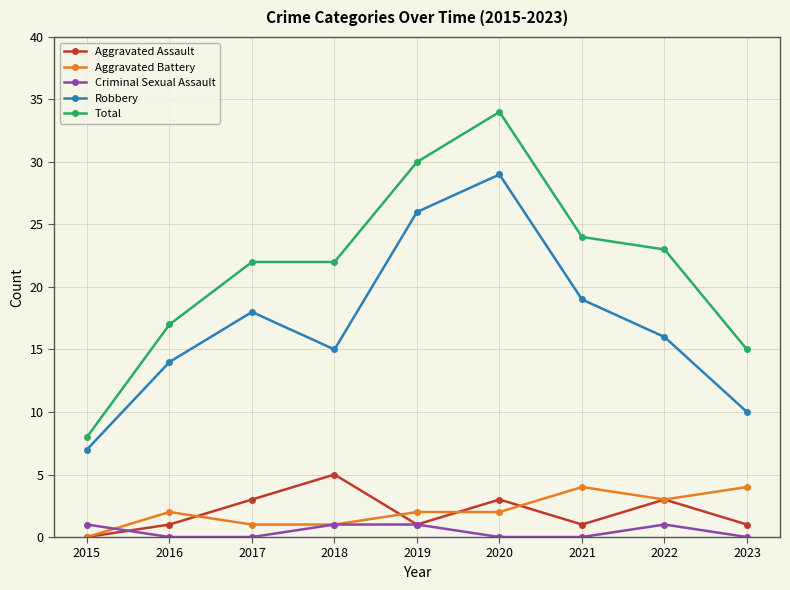

At which label does Total reach its peak?

2020